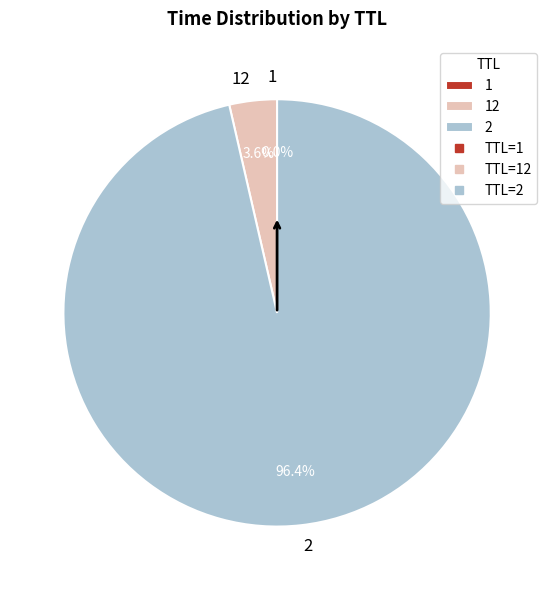

Does 2 represent more than half of the total?

Yes